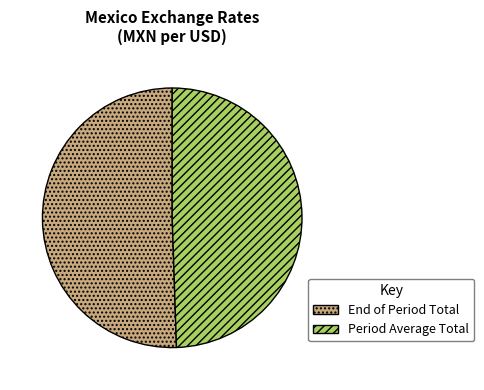

Does any single category account for the majority?

Yes